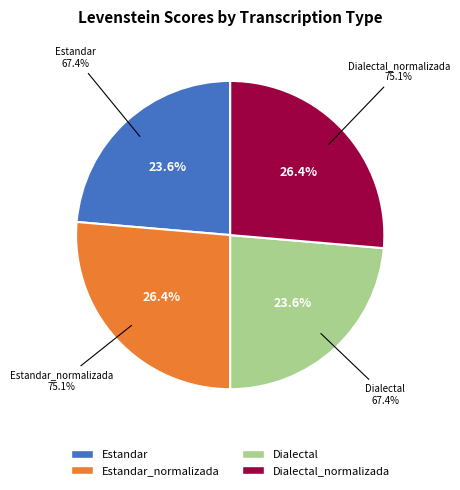

Rank the categories by value from lowest to highest.

Estandar, Dialectal, Estandar_normalizada, Dialectal_normalizada